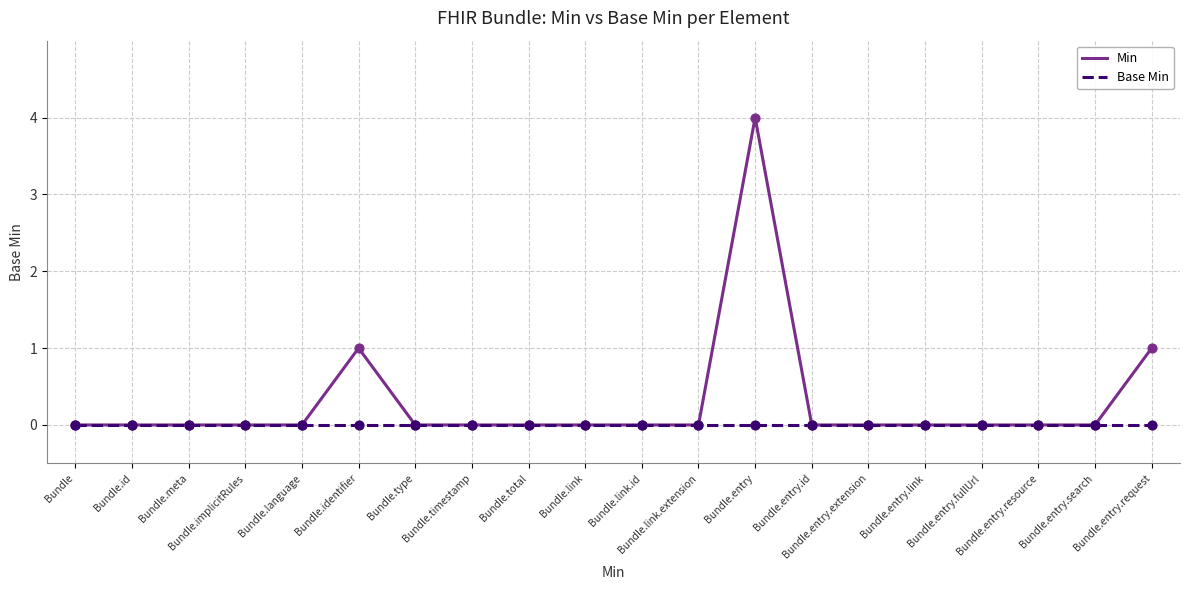

Is the value of Min at Bundle.entry.request greater than the value of Base Min at Bundle.link?

Yes